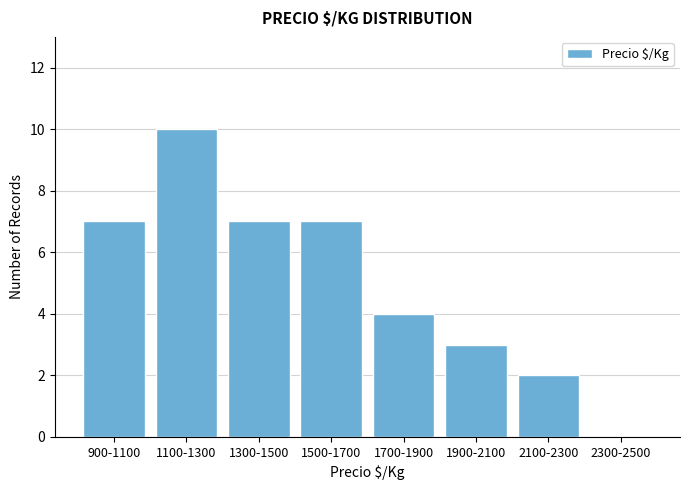

Reading left to right, transcribe all the data shown in this chart.

900-1100=7	1100-1300=10	1300-1500=7	1500-1700=7	1700-1900=4	1900-2100=3	2100-2300=2	2300-2500=0